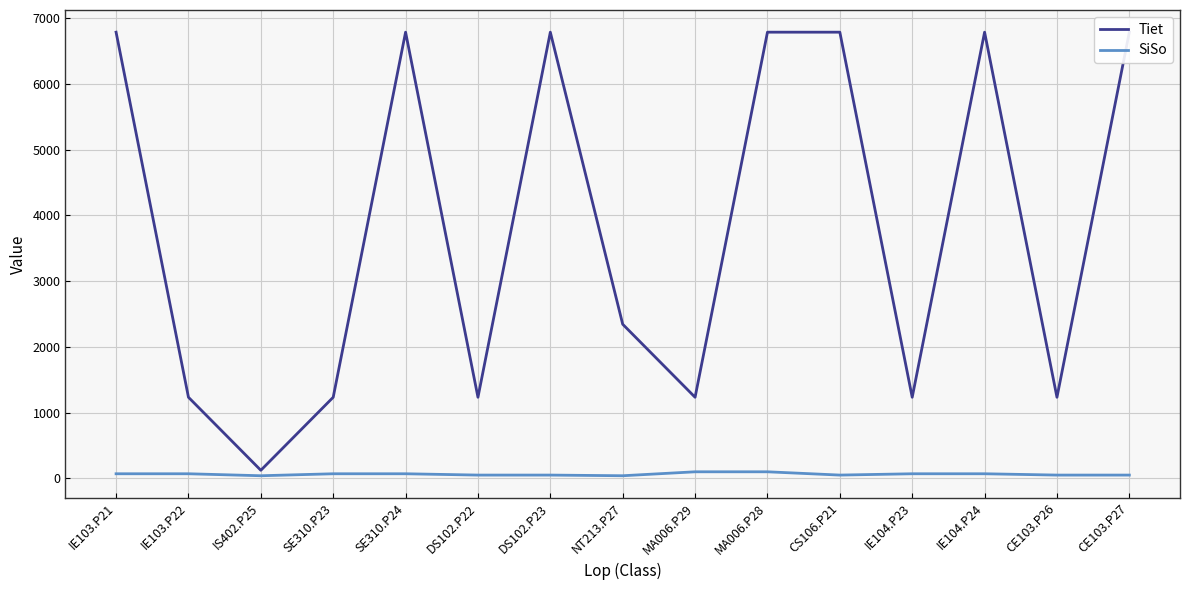

True or false: SiSo and Tiet cross at least once.

False